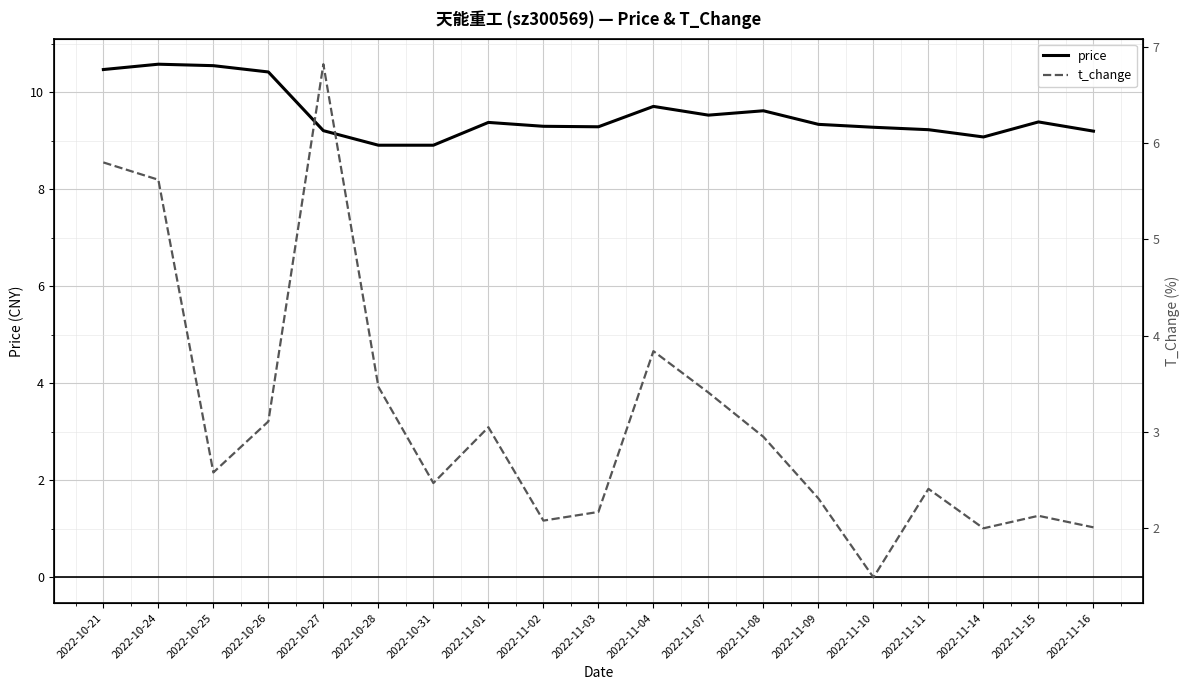

Does the chart display data point markers on the line(s)?

No